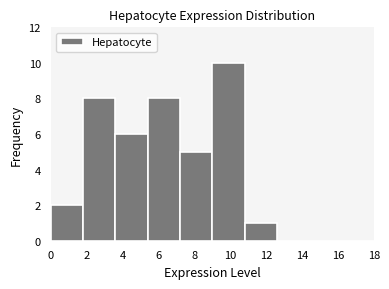

What is the height of the bar covering 1.8 to 3.6 on the x-axis? The values are not printed on the chart, so give them approximately, as read against the axis.

8